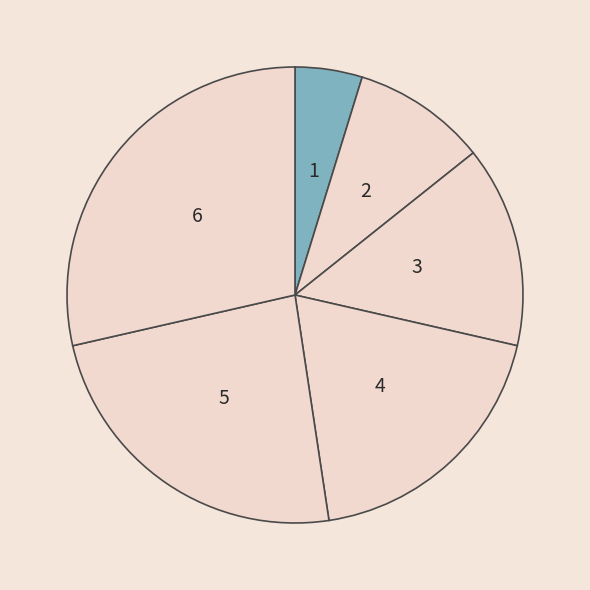

Count the number of slices in the pie.

6